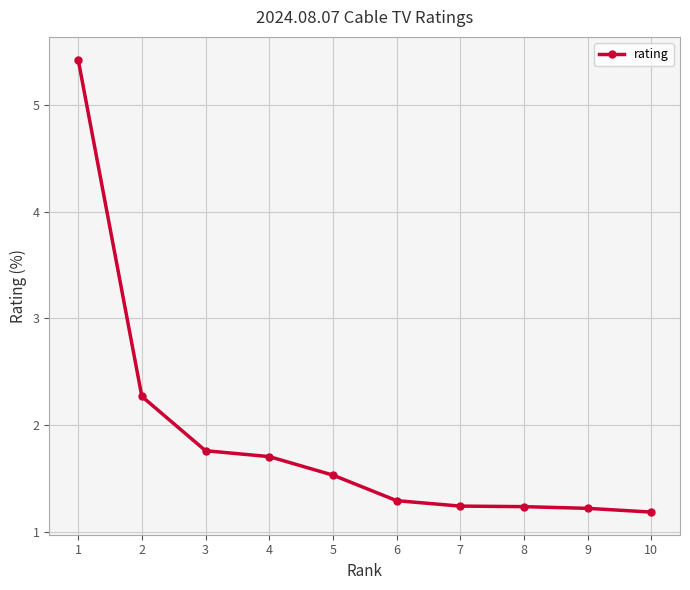

What is the value of the 8th point from the left?

1.2